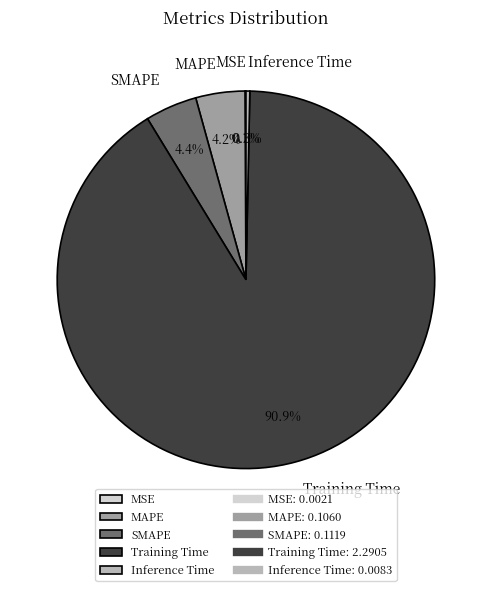

Which category has the biggest portion of the pie?

Training Time